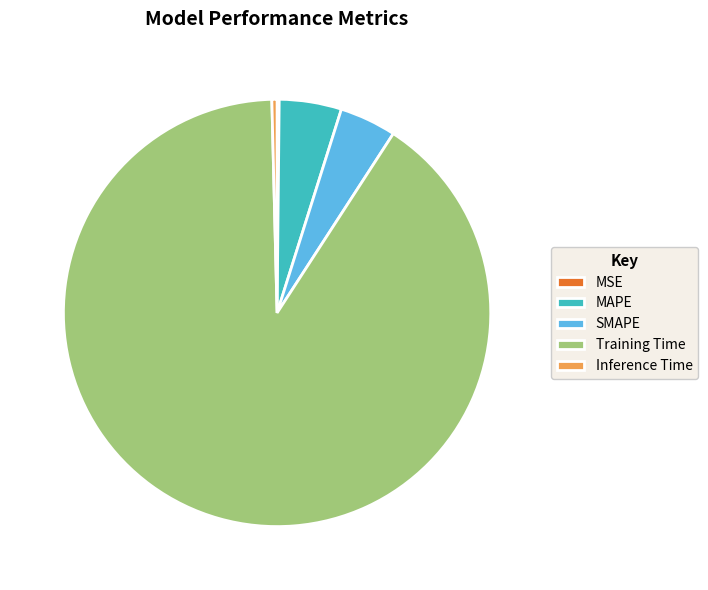

Combined, do SMAPE and Inference Time account for over 50%?

No